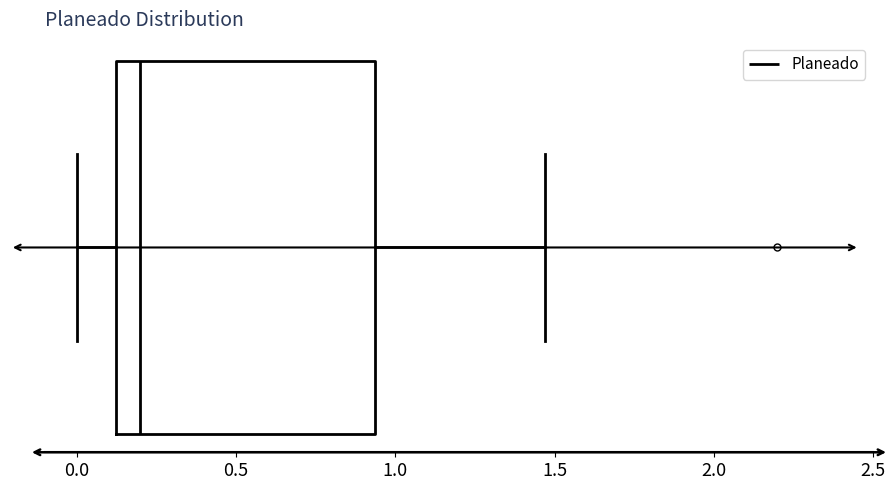

Read this box plot against the x-axis: the position of the median line, the range covered by the box, and the ends of both whiskers. The values are not printed on the chart, so give them approximately, as read against the axis.

median 0.20, box 0.10 to 0.95, whiskers 0.00 to 1.45